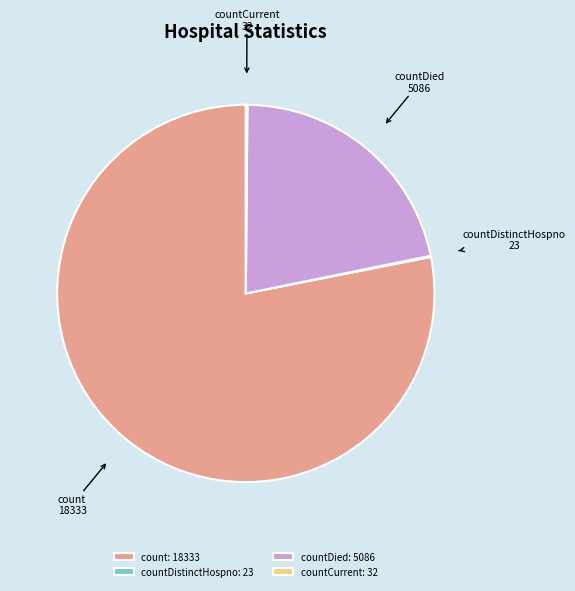

True or false: count accounts for 69% of the total.

False